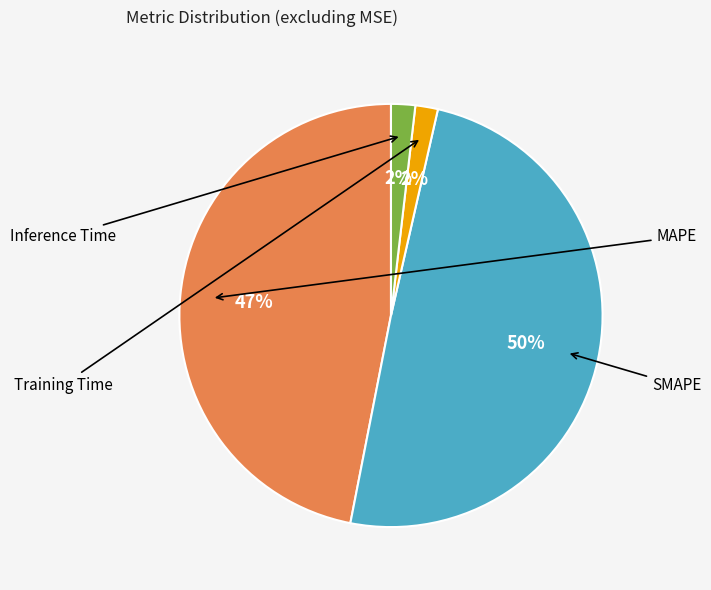

To the nearest percent, what is the difference between the largest and smallest slice percentages?

48%